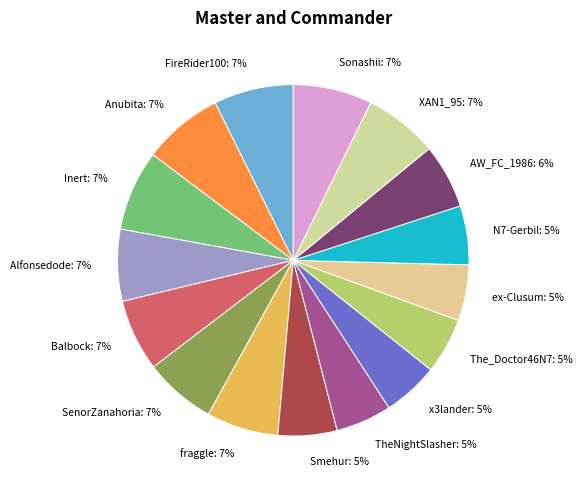

How many slices are in this pie chart?

16